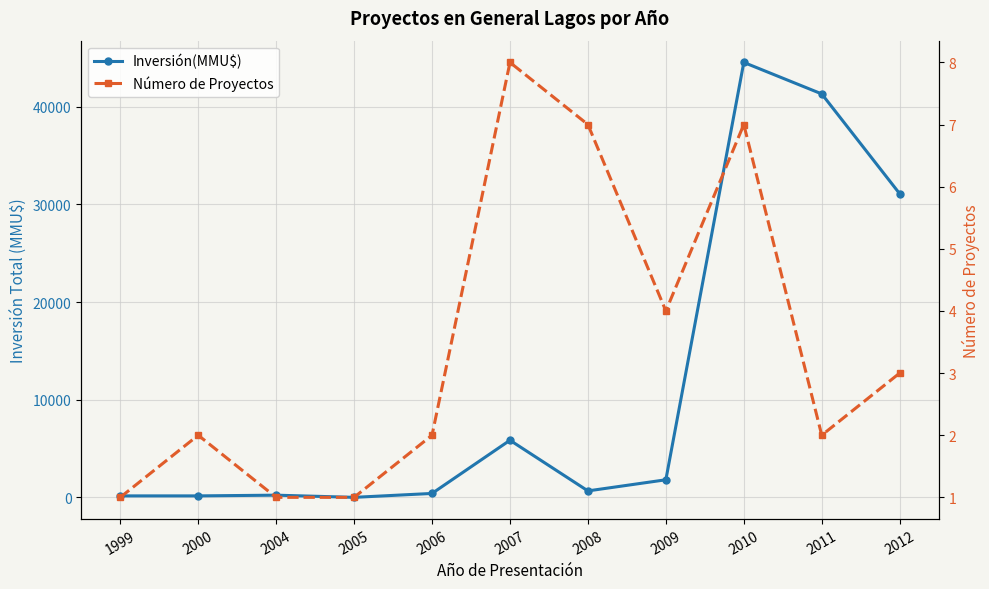

Reading left to right, transcribe all the data shown in this chart.

Inversión(MMU$): 150	150	223	0	400	5849	660	1800	44553	41325	31100
Número de Proyectos: 1	2	1	1	2	8	7	4	7	2	3